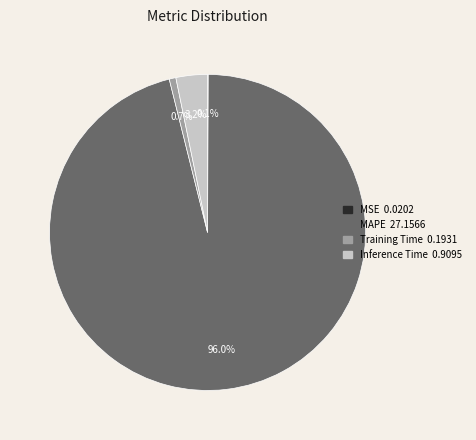

Is it true that Inference Time is 3% of the pie?

True